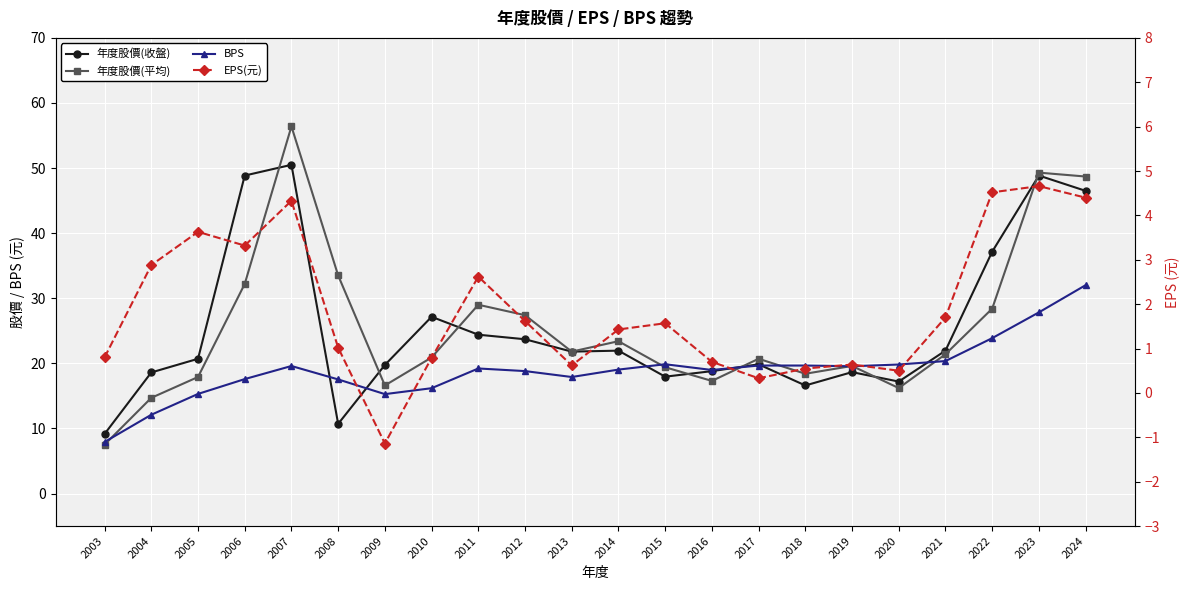

Is it true that 年度股價(平均) equals 26.4 at 2015?

False